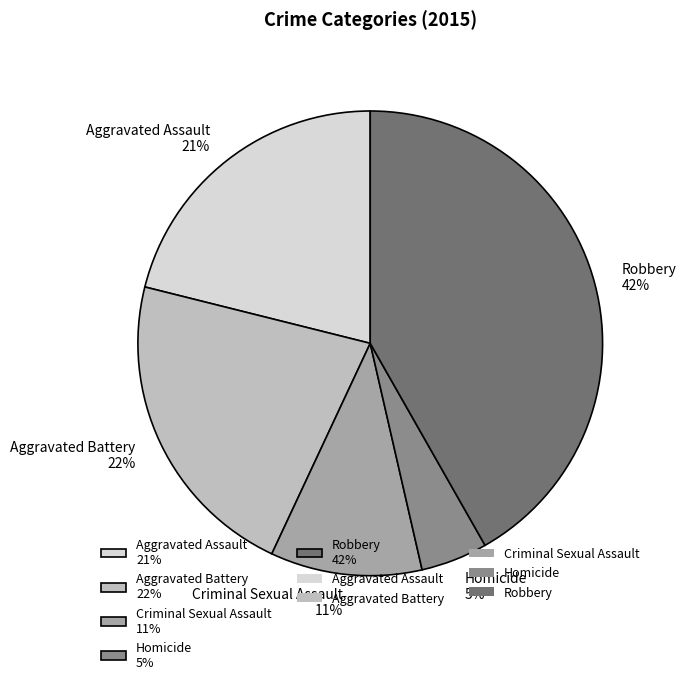

Rank the categories by value from lowest to highest.

Homicide, Criminal Sexual Assault, Aggravated Assault, Aggravated Battery, Robbery